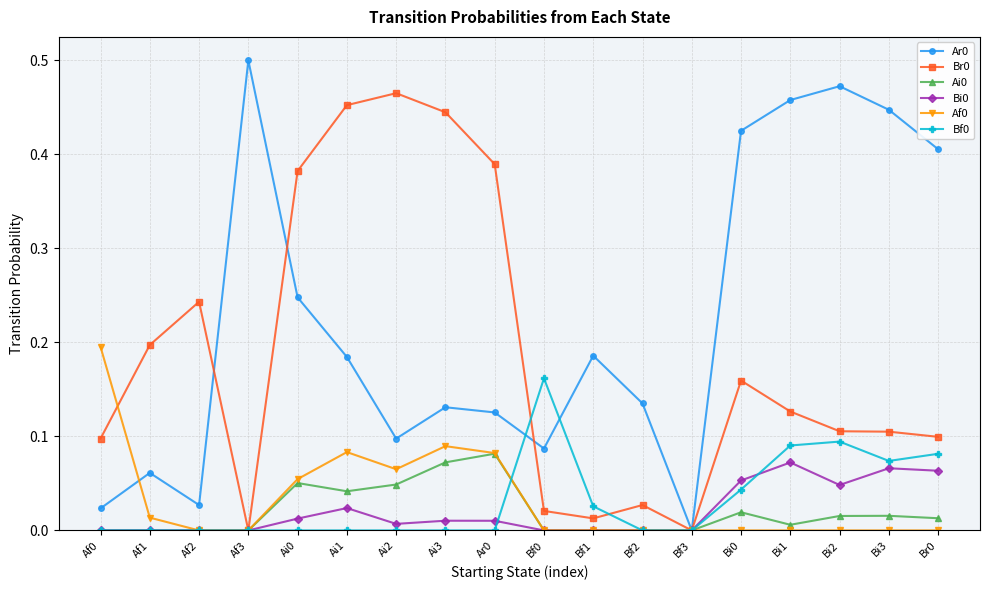

The value of Bi0 at Br0 is 0.1. True or false?

True